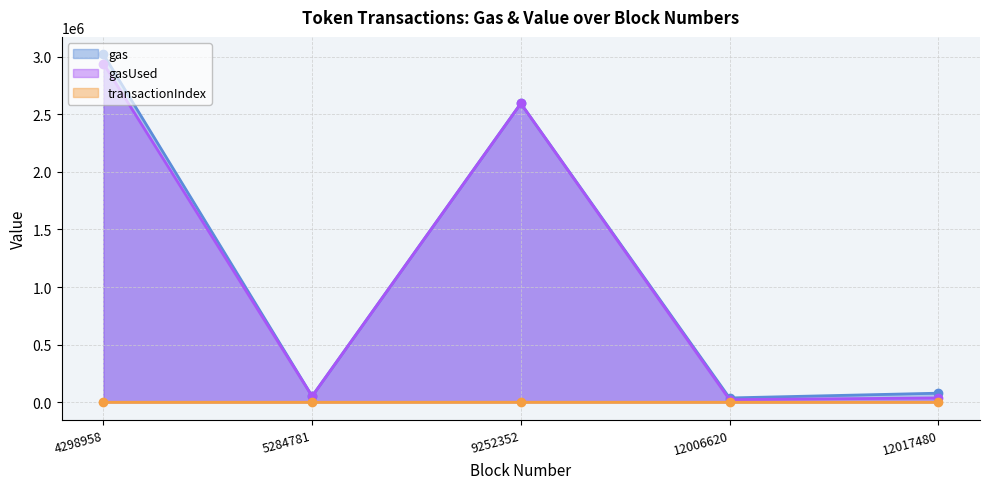

At which category is the sum across all series the highest?

4298958